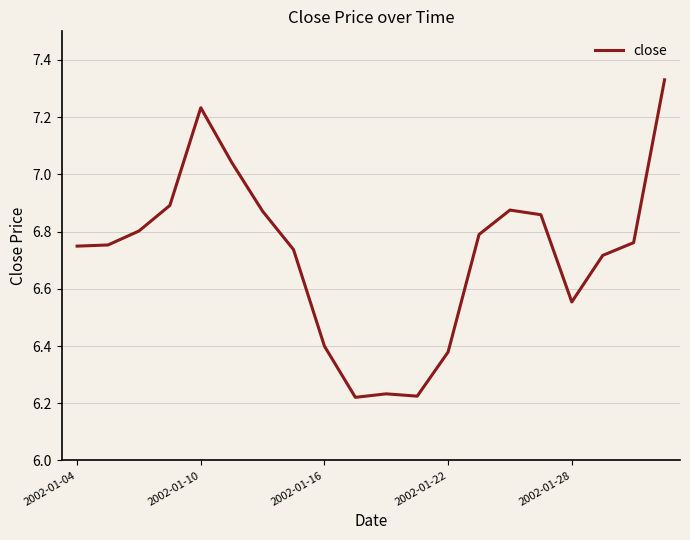

The value at 2002-01-16 is 6.4. True or false?

True